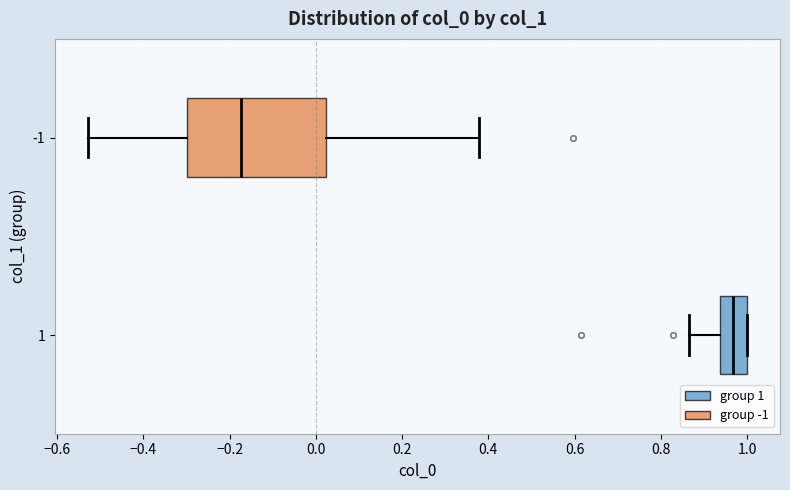

Where is the right edge of the box at y = -1 on the x-axis? The values are not printed on the chart, so give them approximately, as read against the axis.

0.02